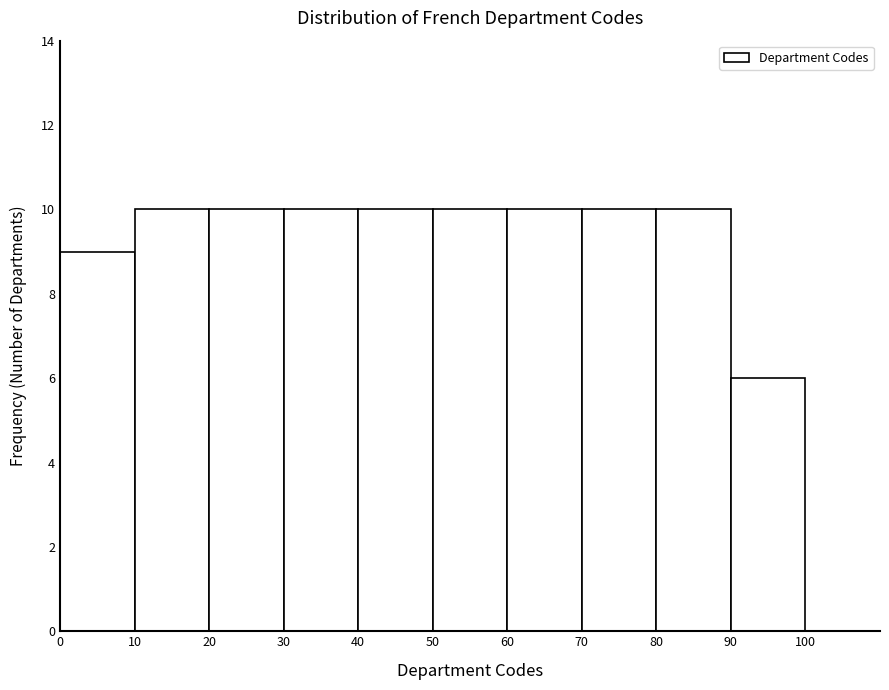

Reading left to right, list every bar in this chart as the range it spans on the x-axis followed by its height. The values are not printed on the chart, so give them approximately, as read against the axis.

0 to 10: 9
10 to 20: 10
20 to 30: 10
30 to 40: 10
40 to 50: 10
50 to 60: 10
60 to 70: 10
70 to 80: 10
80 to 90: 10
90 to 100: 6